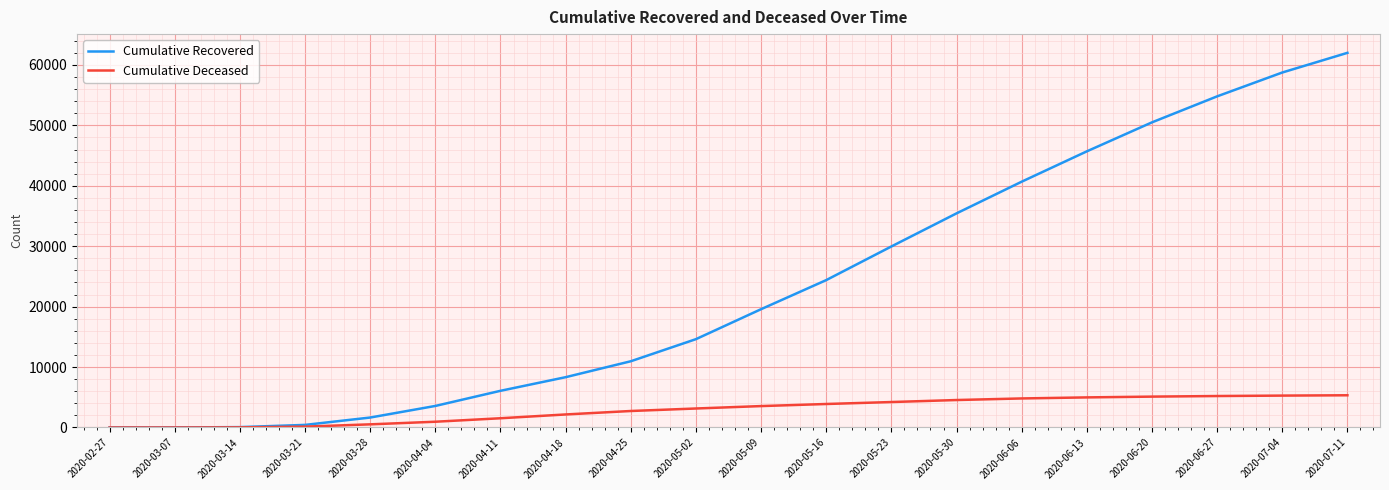

What is the difference between the highest and lowest values at 2020-07-11?

56666